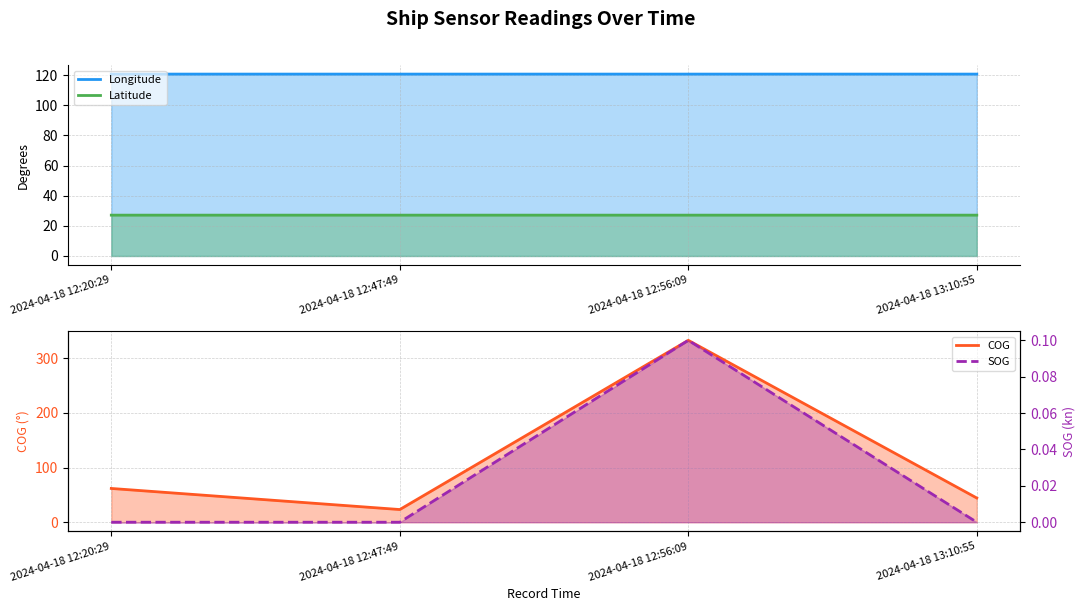

How many interior local valleys does the COG series have?

1